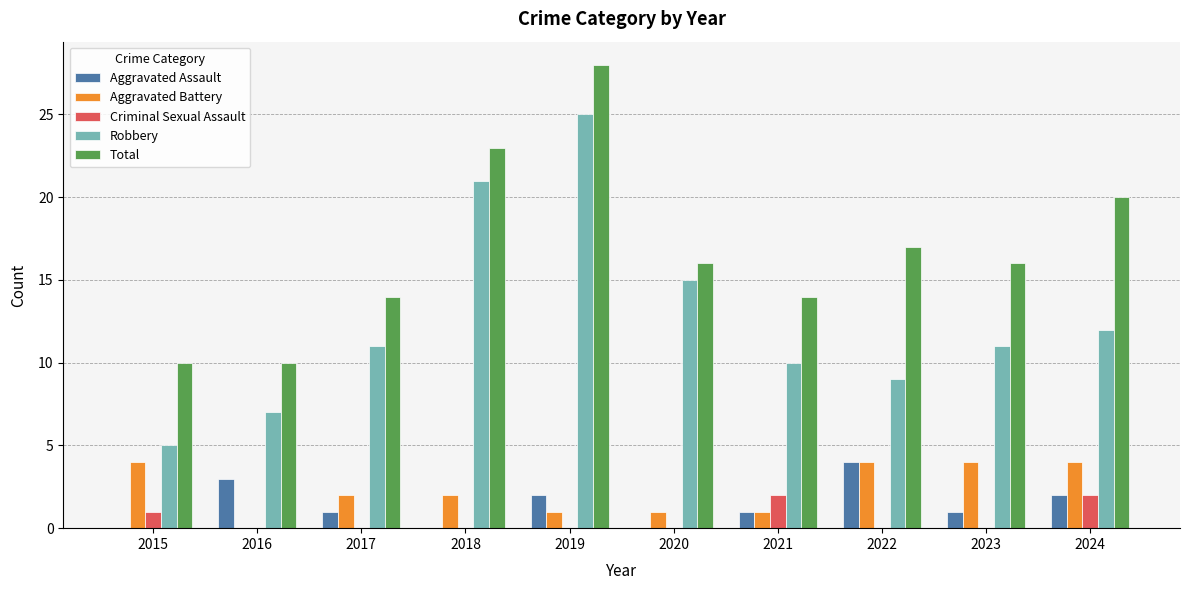

Between 2023 and 2024, which series saw the biggest shift?

Total